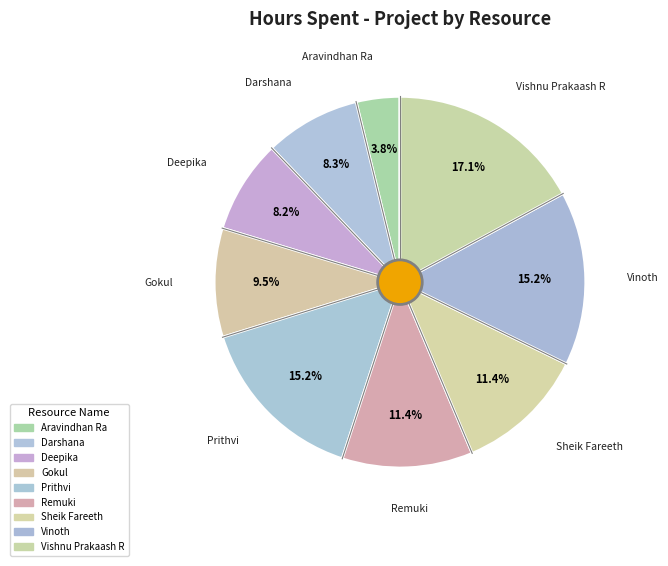

Which slice is the largest?

Vishnu Prakaash R